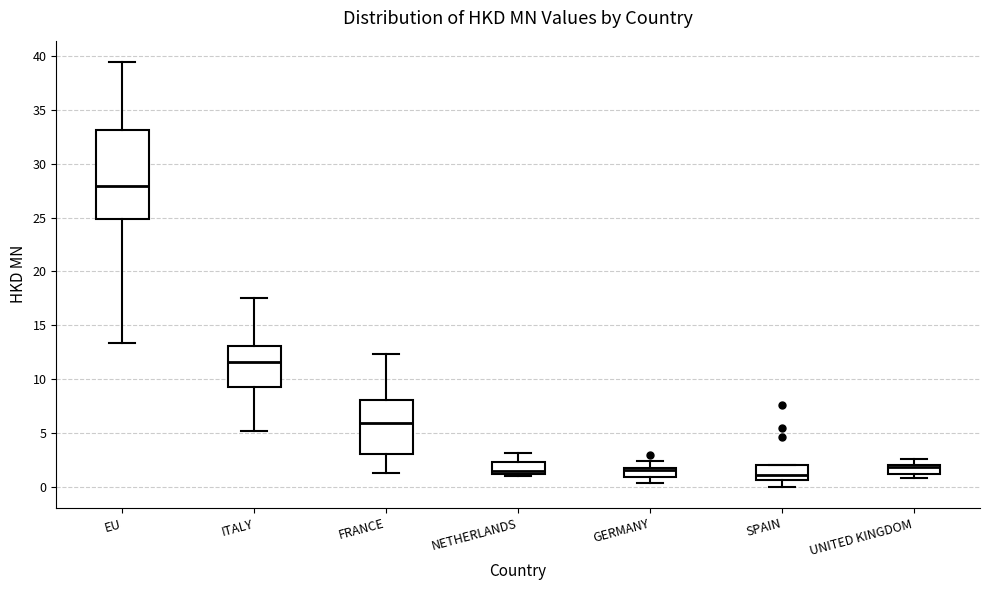

Reading left to right, transcribe this box plot: for each box, give where its median line is, the range the box spans, and where its two whiskers end, as read against the y-axis. The values are not printed on the chart, so give them approximately, as read against the axis.

EU: median 28.0, box 25.0 to 33.0, whiskers 13.5 to 39.5
ITALY: median 11.5, box 9.5 to 13.0, whiskers 5.0 to 17.5
FRANCE: median 6.0, box 3.0 to 8.0, whiskers 1.5 to 12.5
NETHERLANDS: median 1.5, box 1.0 to 2.5, whiskers 1.0 to 3.0
GERMANY: median 1.5 (just below the box's upper edge), box 1.0 to 1.5, whiskers 0.5 to 2.5
SPAIN: median 1.0, box 0.5 to 2.0, whiskers 0.0 to 2.0
UNITED KINGDOM: median 2.0 (just below the box's upper edge), box 1.0 to 2.0, whiskers 1.0 (just below the box's lower edge) to 2.5